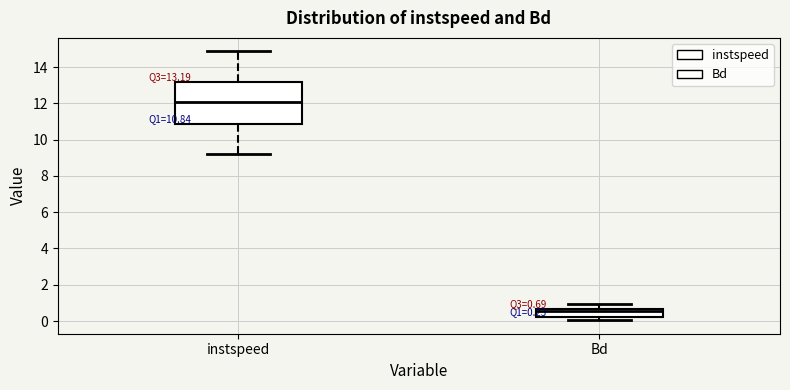

Which box's median line is the highest?

instspeed